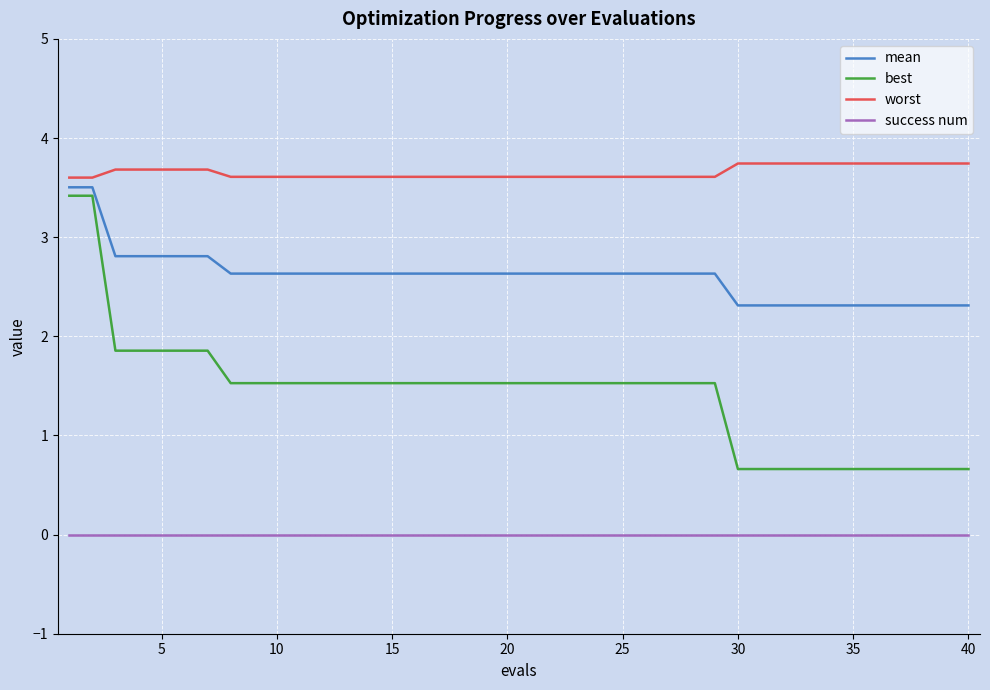

At how many categories does at least one series exceed 0?

40